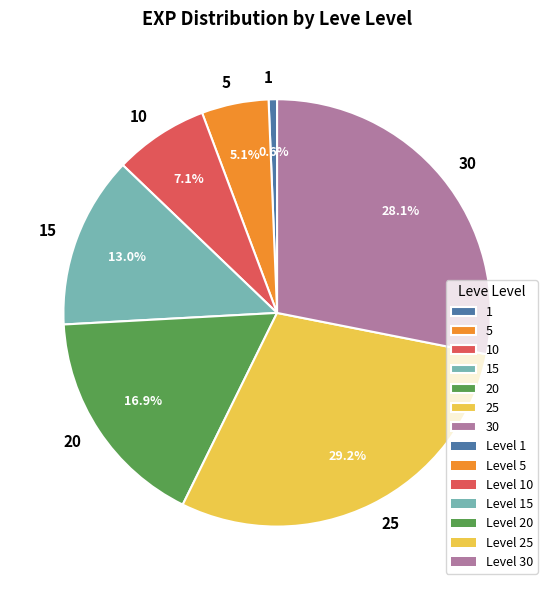

What percentage do 25 and 1 together represent?

29.8%